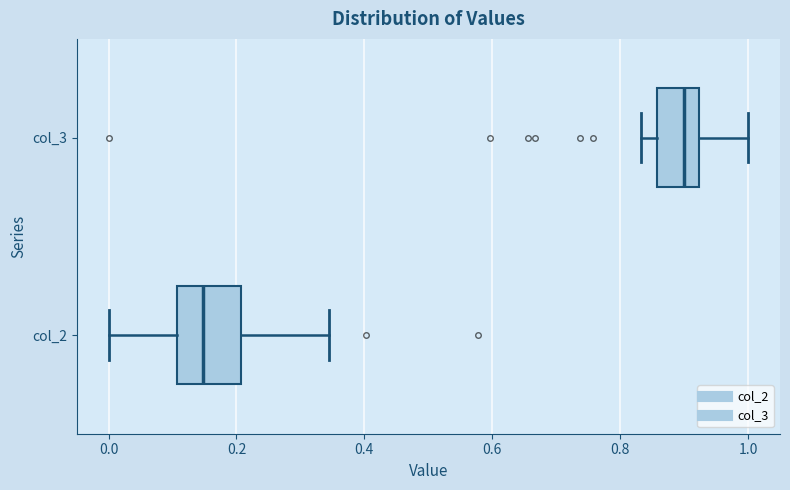

Reading bottom to top, transcribe this box plot: for each box, give where its median line is, the range the box spans, and where its two whiskers end, as read against the x-axis. The values are not printed on the chart, so give them approximately, as read against the axis.

col_2: median 0.14, box 0.10 to 0.20, whiskers 0.00 to 0.34
col_3: median 0.90, box 0.86 to 0.92, whiskers 0.84 to 1.00